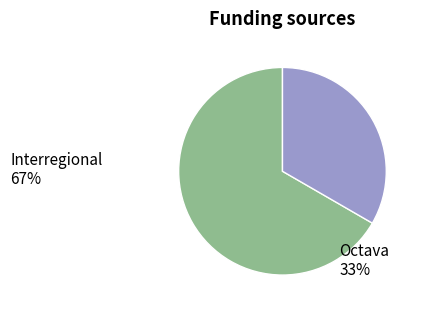

Is there a majority slice in this chart?

Yes